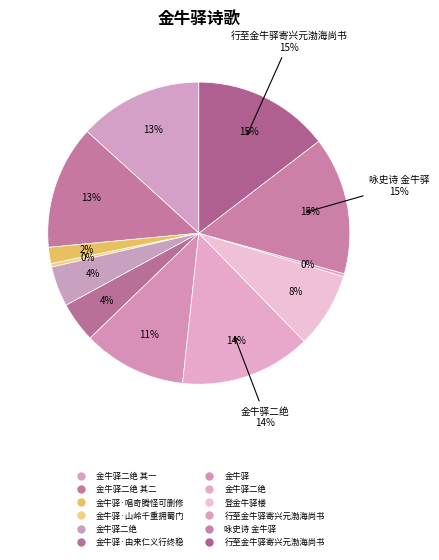

Which category has the biggest portion of the pie?

咏史诗 金牛驿